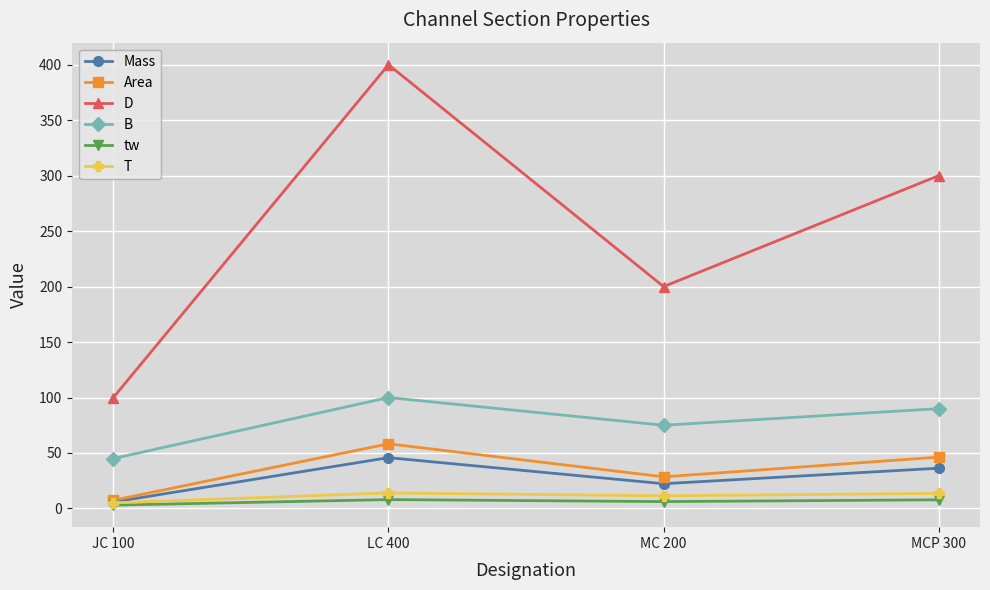

Which category has the highest value in the Area series?

LC 400